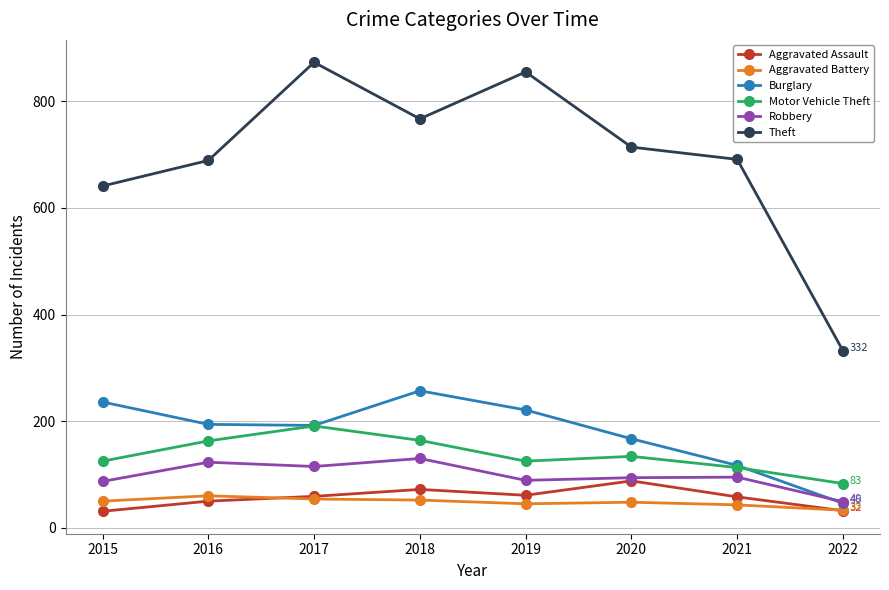

At which category does Theft reach its first local valley?

2018